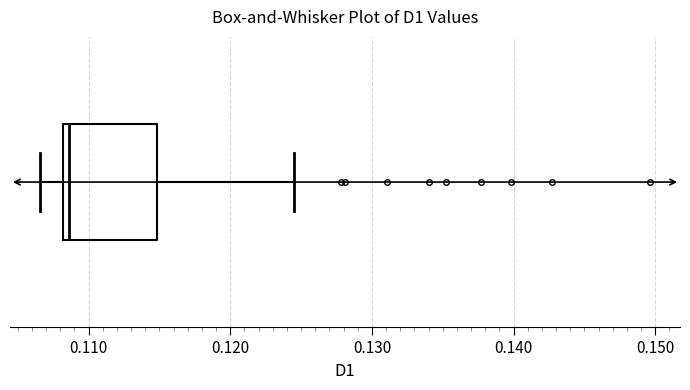

Transcribe this box plot: give where the median line is, the range the box spans, and where the two whiskers end, as read against the x-axis. The values are not printed on the chart, so give them approximately, as read against the axis.

median 0.109, box 0.108 to 0.115, whiskers 0.107 to 0.124